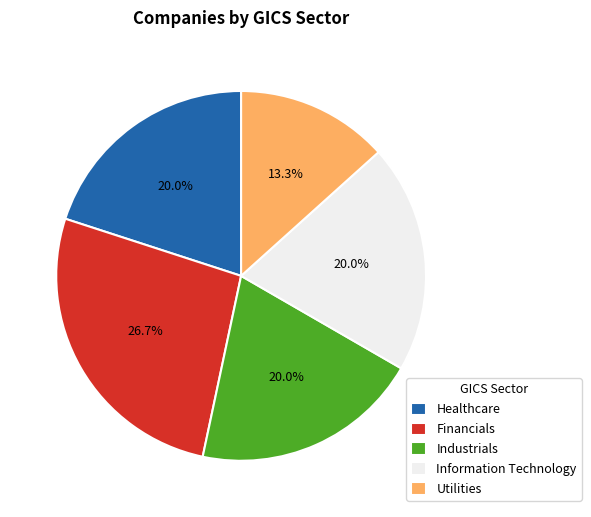

How many segments does this pie chart have?

5